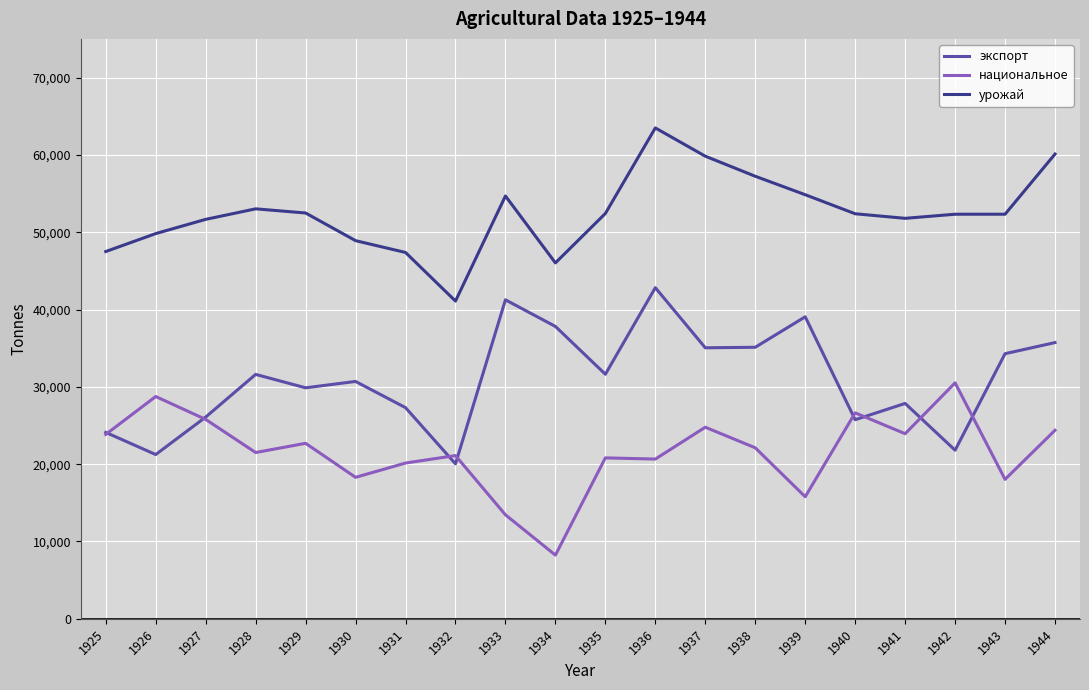

Read the национальное value at 1936, to the nearest 100.

20700